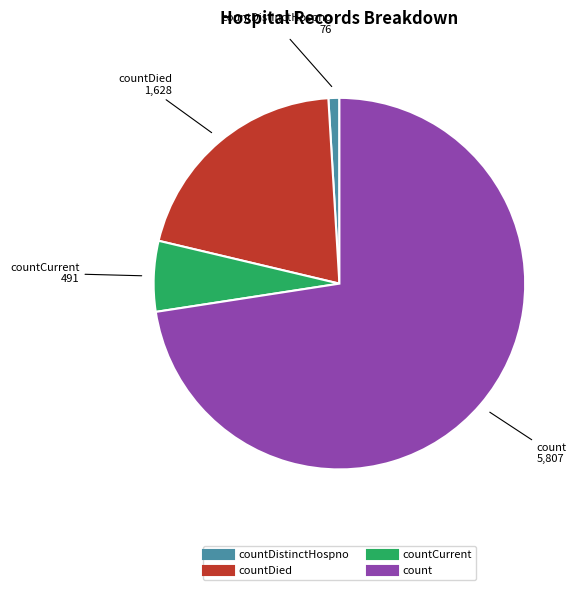

Is there a majority slice in this chart?

Yes